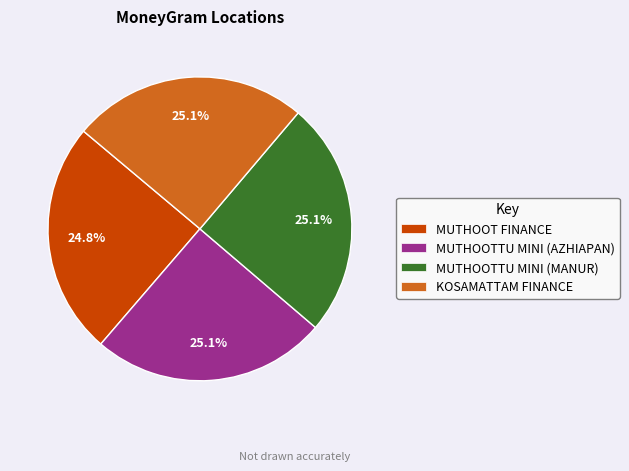

What percentage is NOT represented by KOSAMATTAM FINANCE?

74.9%